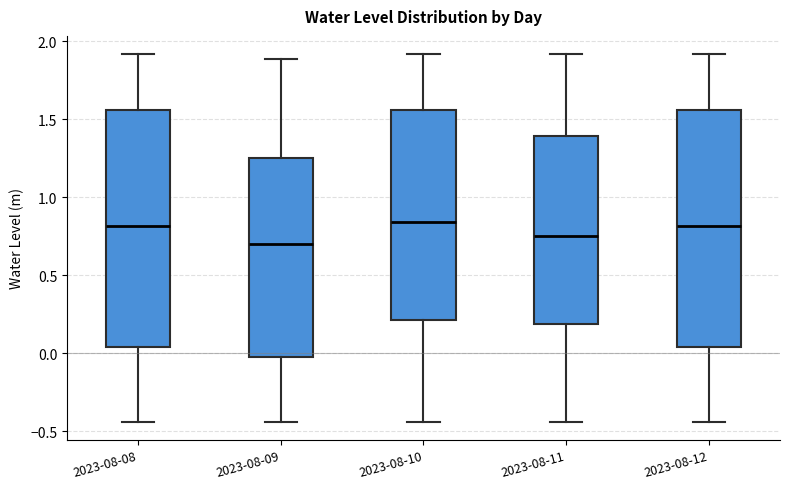

Reading left to right, transcribe this box plot: for each box, give where its median line is, the range the box spans, and where its two whiskers end, as read against the y-axis. The values are not printed on the chart, so give them approximately, as read against the axis.

2023-08-08: median 0.80, box 0.05 to 1.55, whiskers -0.45 to 1.90
2023-08-09: median 0.70, box 0.00 to 1.25, whiskers -0.45 to 1.90
2023-08-10: median 0.85, box 0.20 to 1.55, whiskers -0.45 to 1.90
2023-08-11: median 0.75, box 0.20 to 1.40, whiskers -0.45 to 1.90
2023-08-12: median 0.80, box 0.05 to 1.55, whiskers -0.45 to 1.90